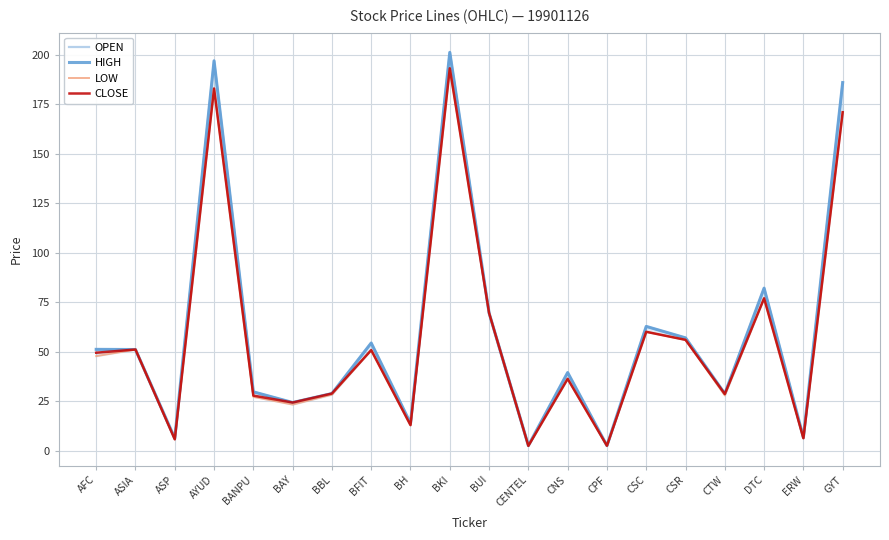

At how many categories does at least one series exceed 195?

2